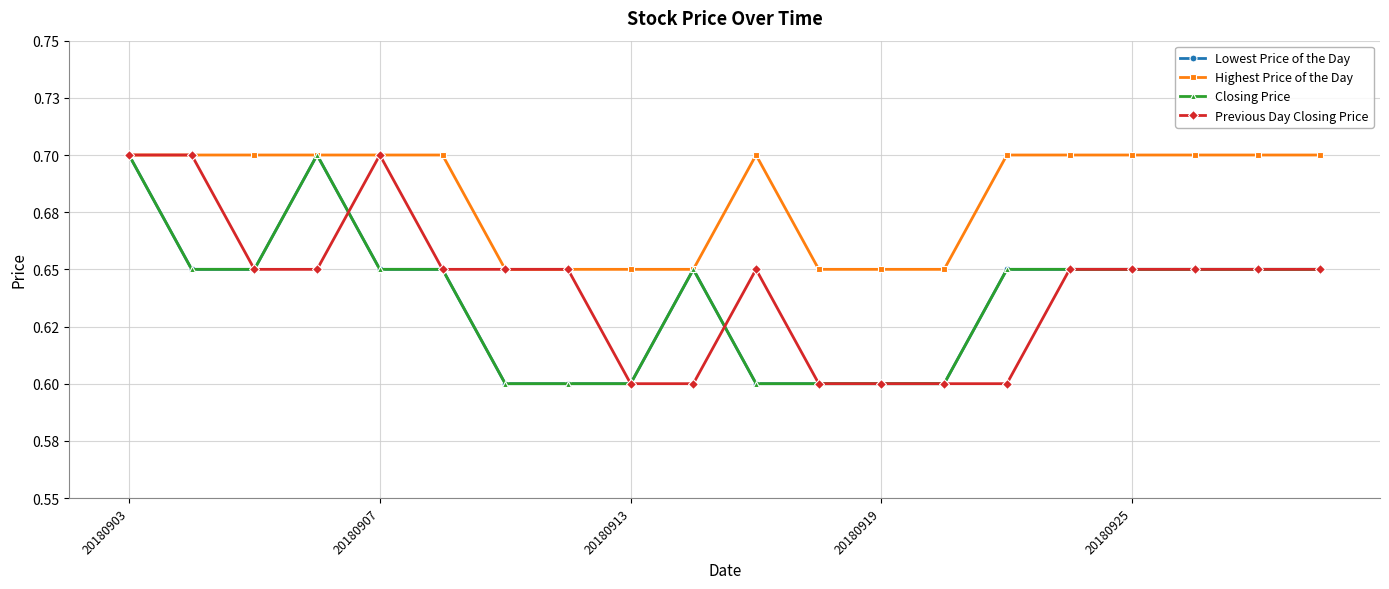

What is the average value of the Previous Day Closing Price series?

0.6